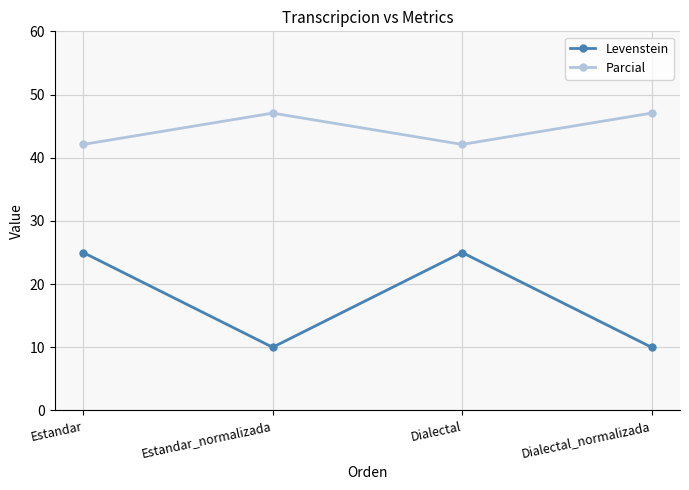

True or false: Levenstein has a value of 10.0 at Estandar_normalizada.

True